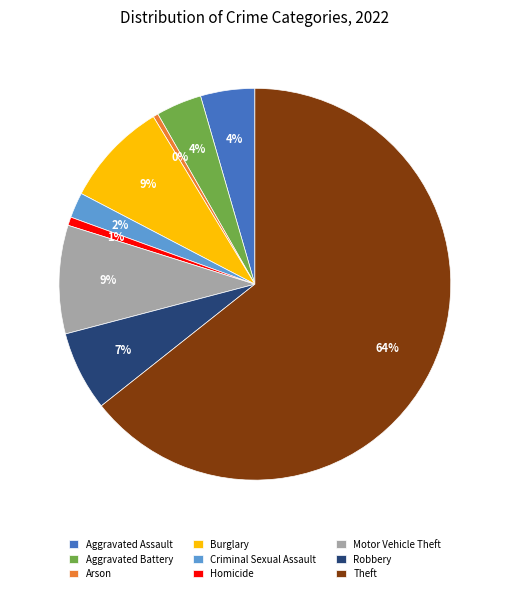

To the nearest percent, what is the difference between the largest and smallest slice percentages?

64%